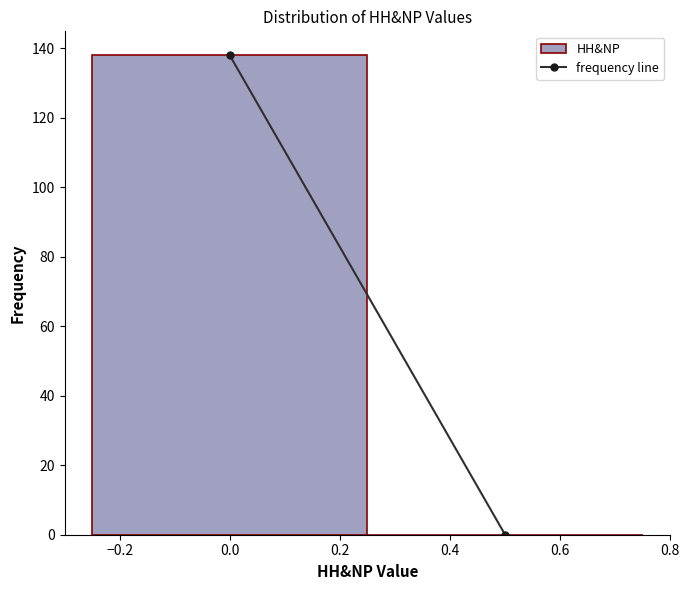

Reading left to right, transcribe this chart: for each bar, give the range it covers on the x-axis and its height. The values are not printed on the chart, so give them approximately, as read against the axis.

-0.25 to 0.25: 138
0.25 to 0.75: 0